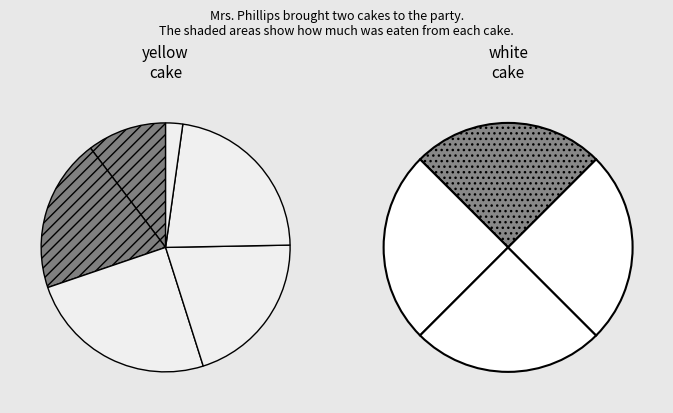

True or false: 10 accounts for 25% of the total.

True